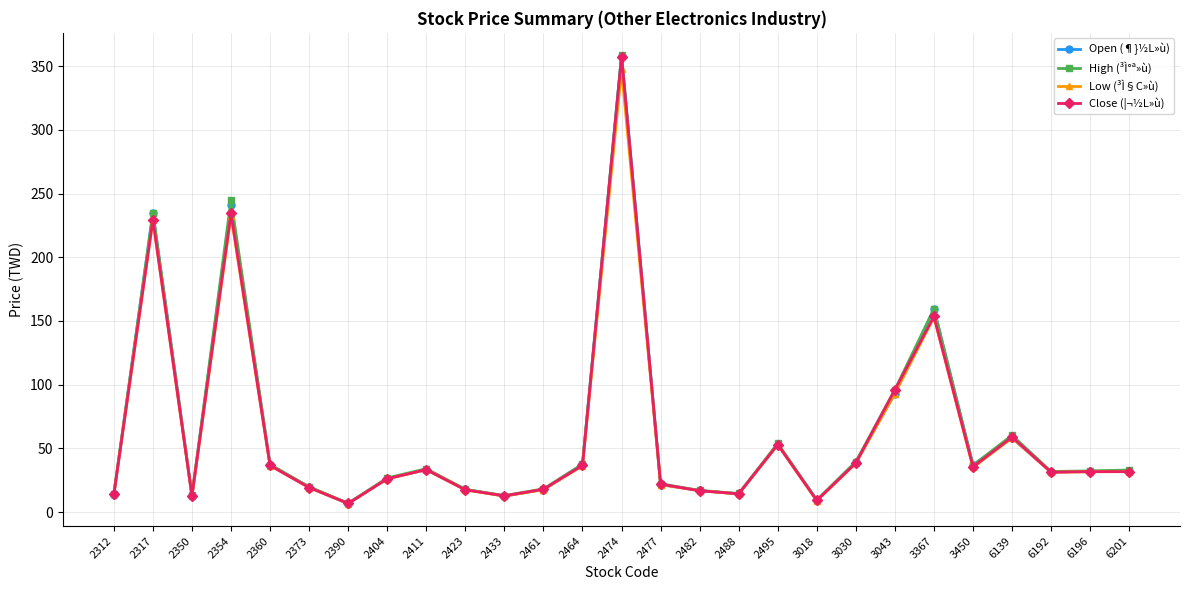

Is the value of Low (³Ì§C»ù) at 2433 greater than the value of High (³Ì°ª»ù) at 2404?

No